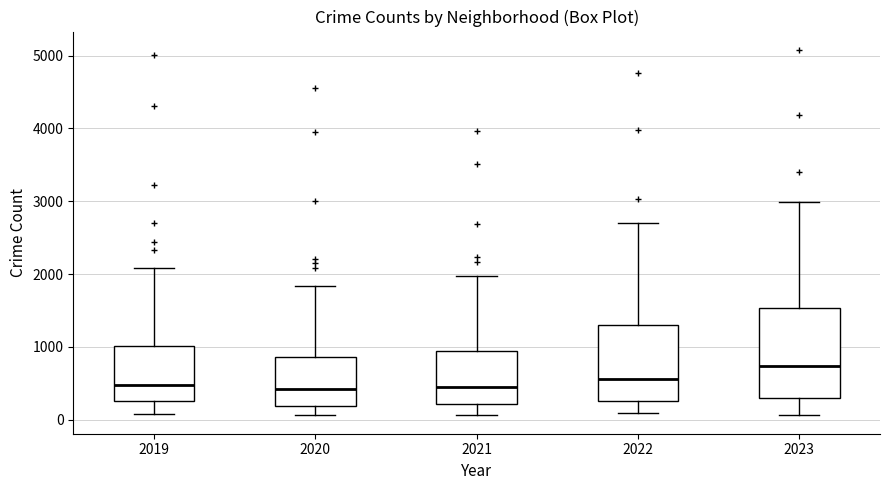

Where is the upper edge of the box at x = 2020 on the y-axis? The values are not printed on the chart, so give them approximately, as read against the axis.

900